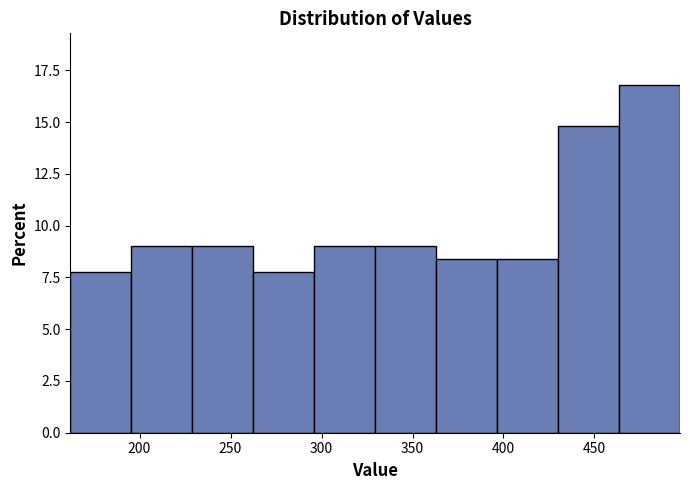

Reading left to right, list every bar in this chart as the range it spans on the x-axis followed by its height. Neither the bar edges nor the heights are printed on the chart, so give them approximately, as read against the axes.

162.0 to 195.5: 7.5
195.5 to 229.0: 9.0
229.0 to 262.5: 9.0
262.5 to 296.0: 7.5
296.0 to 329.5: 9.0
329.5 to 363.0: 9.0
363.0 to 396.5: 8.5
396.5 to 430.0: 8.5
430.0 to 463.5: 15.0
463.5 to 497.0: 17.0